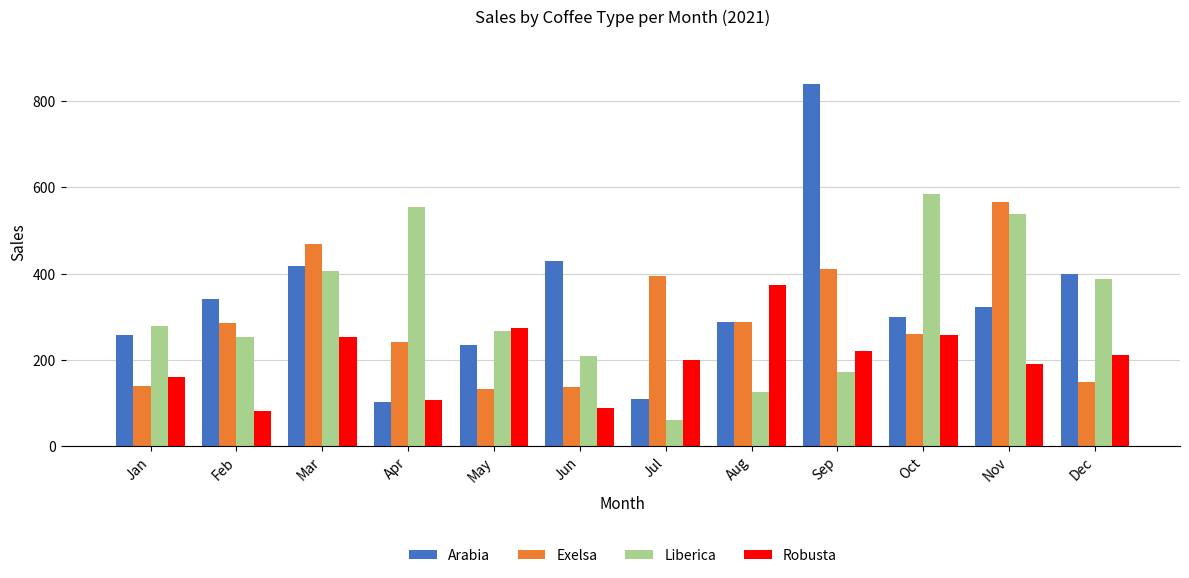

The Arabia series shows 342.2 at Feb. True or false?

True